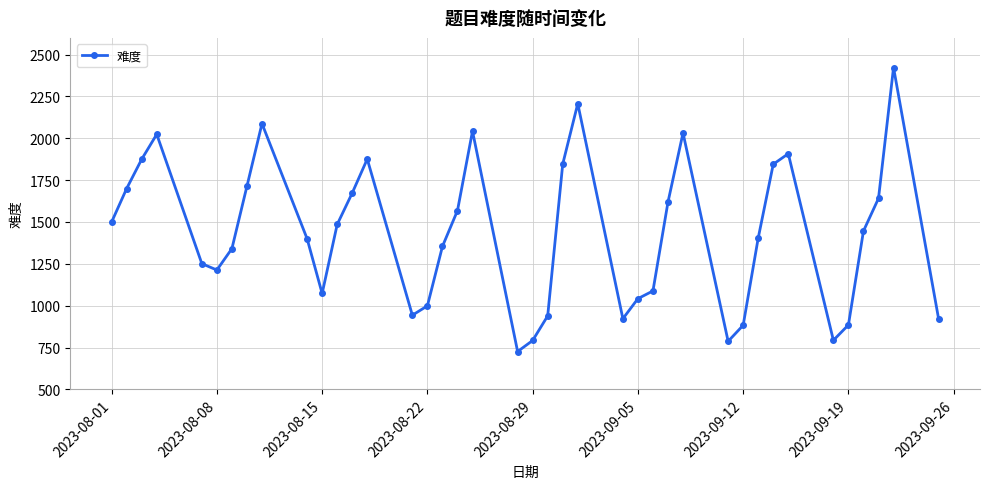

What is the maximum value shown in the chart?

2423